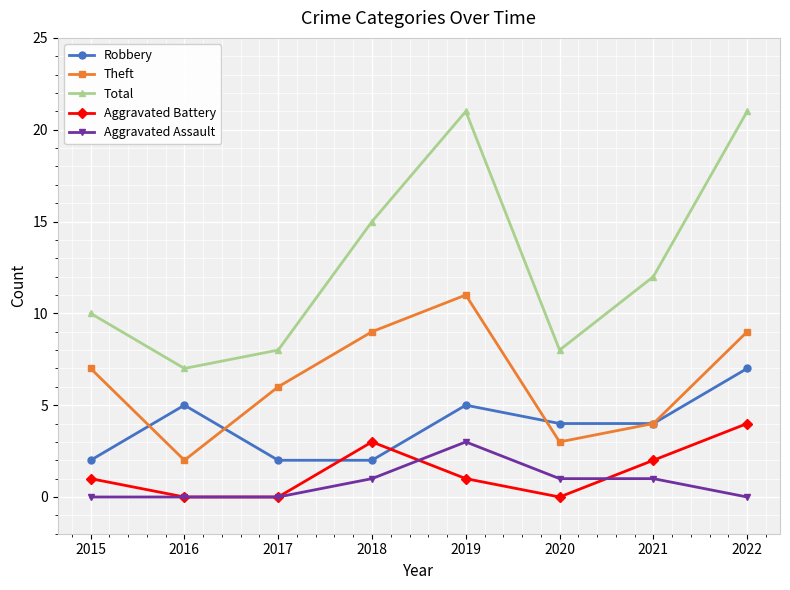

True or false: Total and Theft intersect in this chart.

False